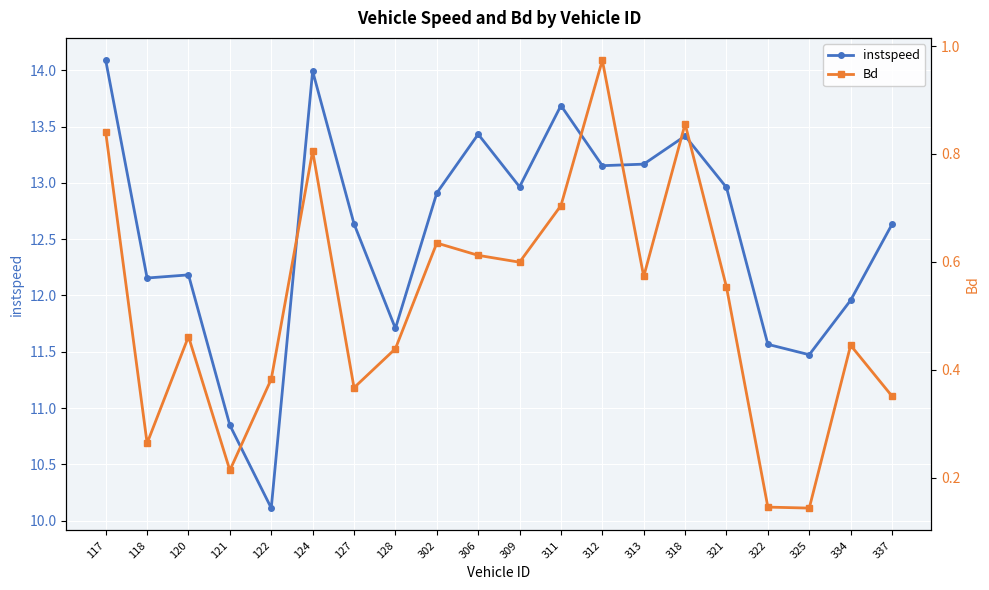

Where is the first local maximum for Bd?

120